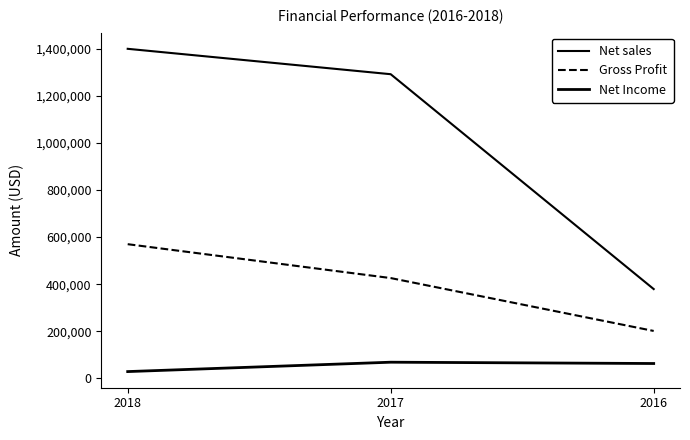

Which series has the largest total across all categories?

Net sales